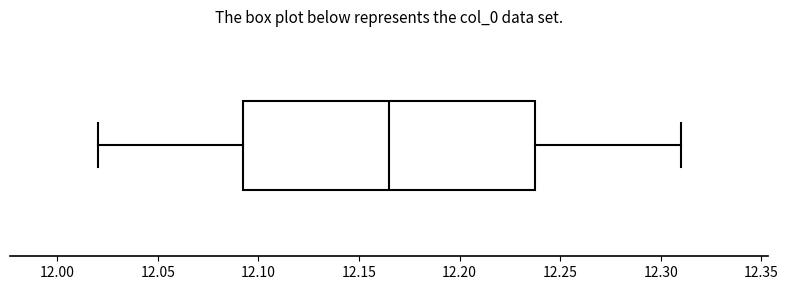

Where does the right whisker of the box end on the x-axis? The values are not printed on the chart, so give them approximately, as read against the axis.

12.310